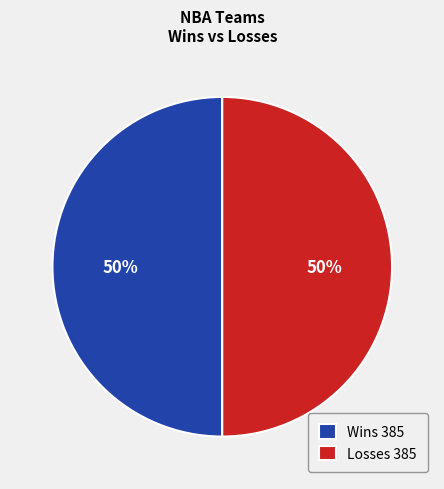

To the nearest percent, what percentage of the pie is Wins 385?

50%